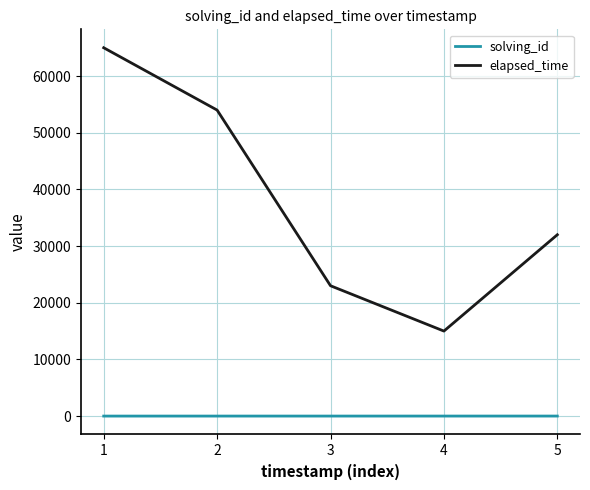

Rank the series at 5 from highest to lowest value.

elapsed_time, solving_id